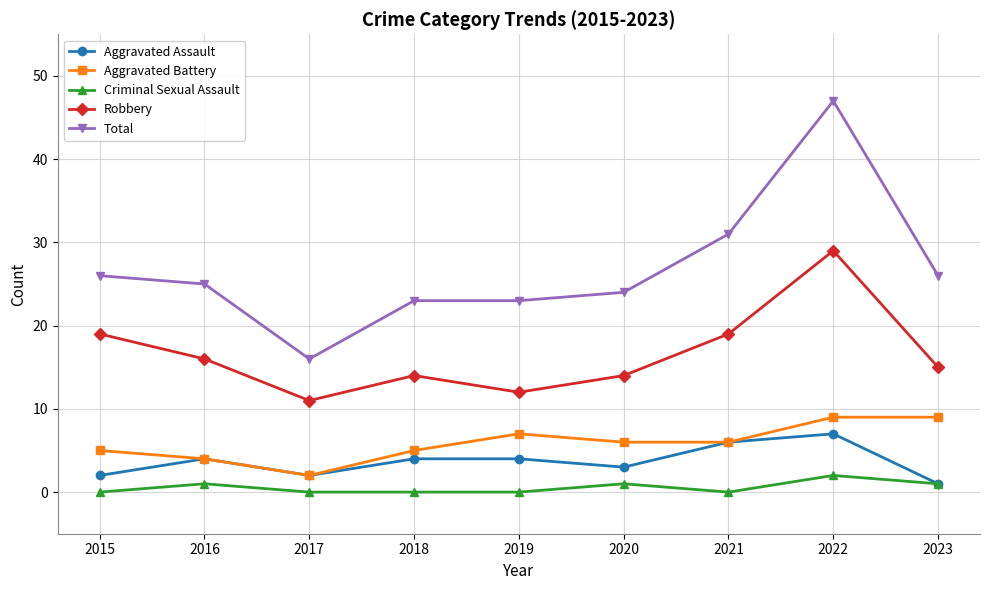

True or false: Robbery has more than 0 interior local peaks.

True